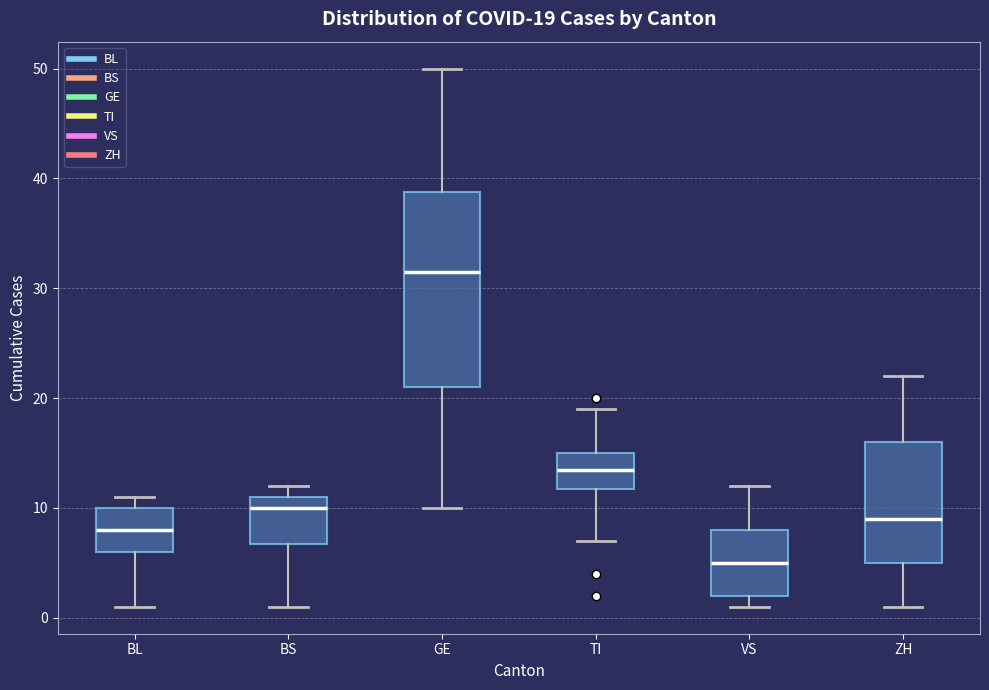

Which box's median line is the highest?

GE